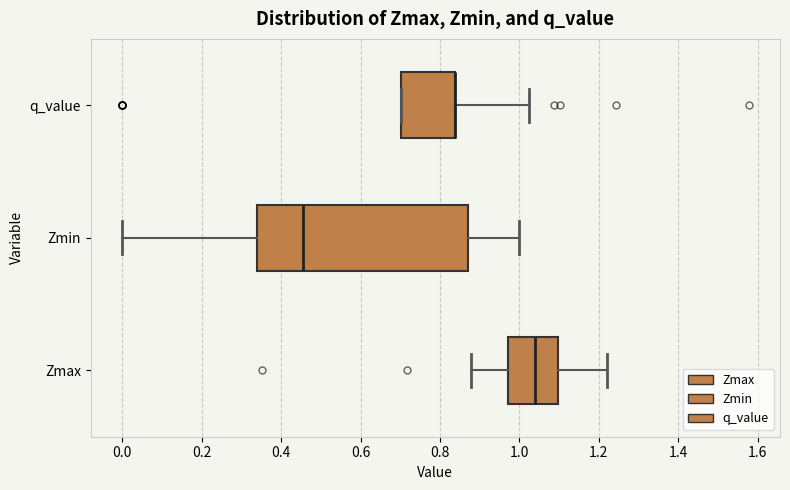

Reading bottom to top, transcribe this box plot: for each box, give where its median line is, the range the box spans, and where its two whiskers end, as read against the x-axis. The values are not printed on the chart, so give them approximately, as read against the axis.

Zmax: median 1.04, box 0.98 to 1.10, whiskers 0.88 to 1.22
Zmin: median 0.46, box 0.34 to 0.88, whiskers 0.00 to 1.00
q_value: median 0.84 (drawn on the box's right edge), box 0.70 to 0.84, whiskers 0.70 to 1.02